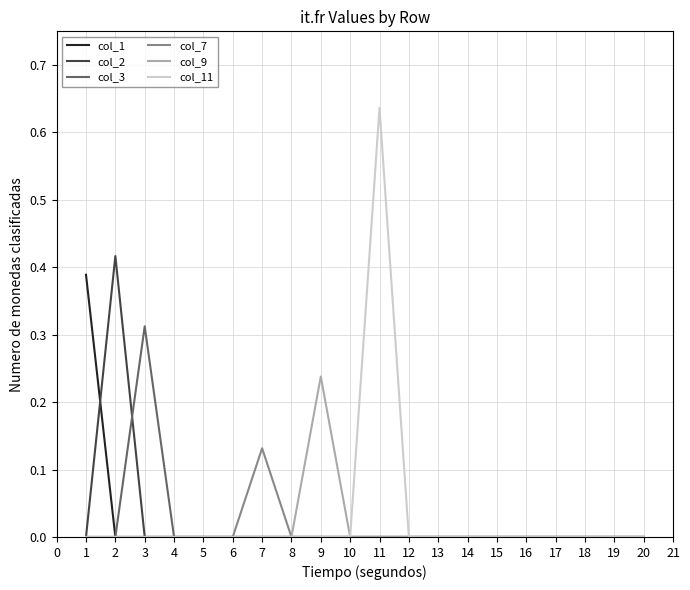

Between 9 and 20, which series saw the biggest shift?

col_9